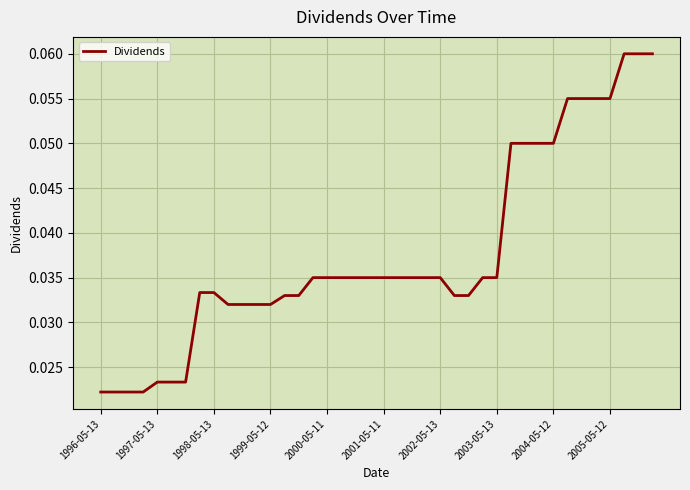

Where is the data nearest to the value 0?

1996-05-13